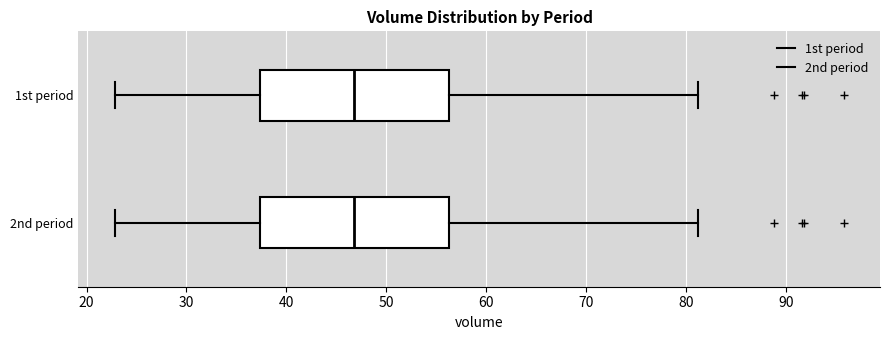

Reading bottom to top, transcribe this box plot: for each box, give where its median line is, the range the box spans, and where its two whiskers end, as read against the x-axis. The values are not printed on the chart, so give them approximately, as read against the axis.

2nd period: median 47, box 37 to 56, whiskers 23 to 81
1st period: median 47, box 37 to 56, whiskers 23 to 81